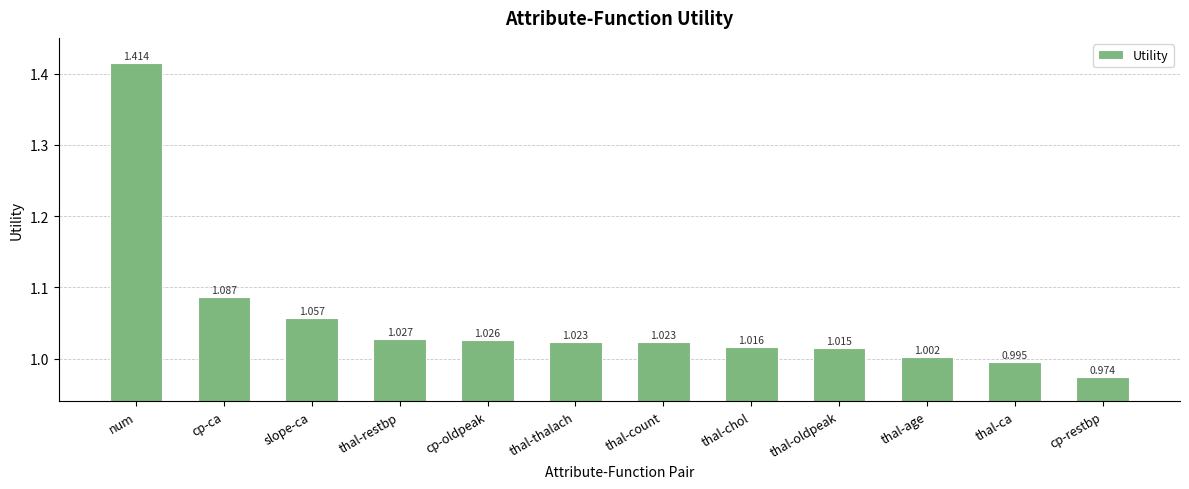

Between thal-ca and thal-thalach, which is larger?

thal-thalach